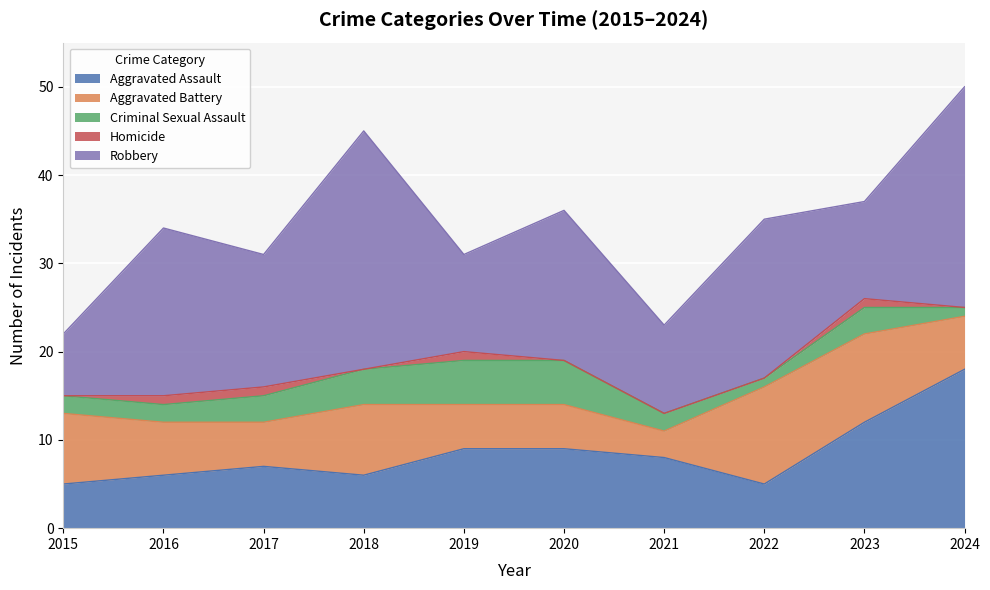

Is it true that Aggravated Assault equals 6 at 2018?

True